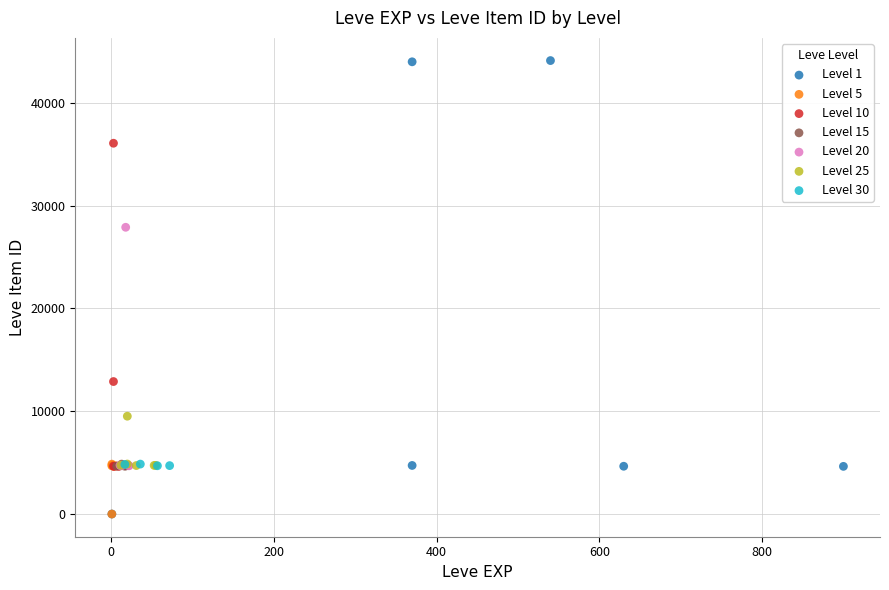

Which series reaches the maximum Y coordinate?

Level 1